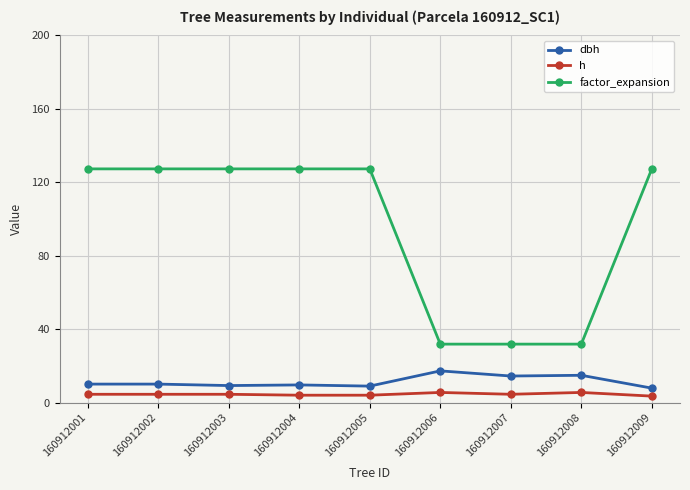

The value of factor_expansion at 160912004 is 167.1. True or false?

False